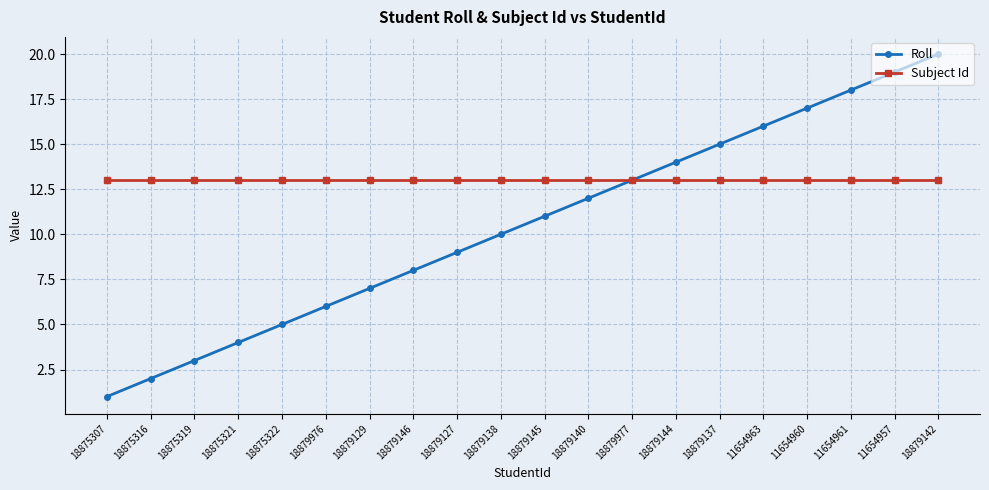

At which category is the sum across all series the highest?

18879142